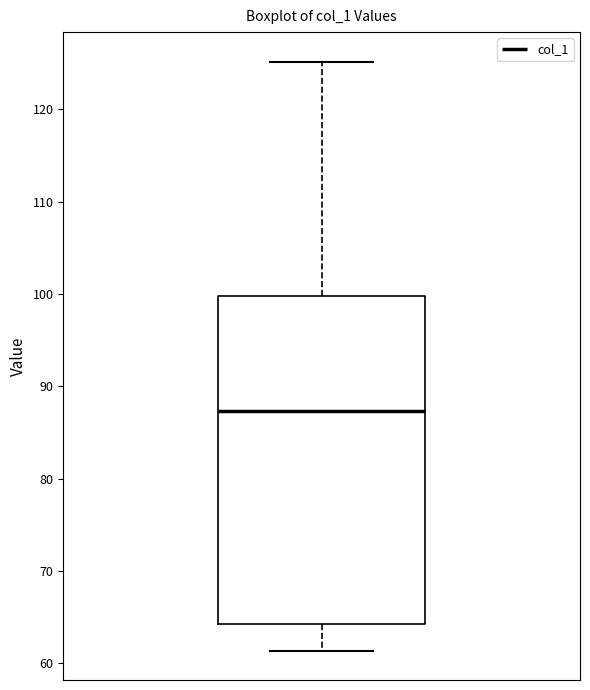

Read this box plot against the y-axis: the position of the median line, the range covered by the box, and the ends of both whiskers. The values are not printed on the chart, so give them approximately, as read against the axis.

median 87, box 64 to 100, whiskers 61 to 125